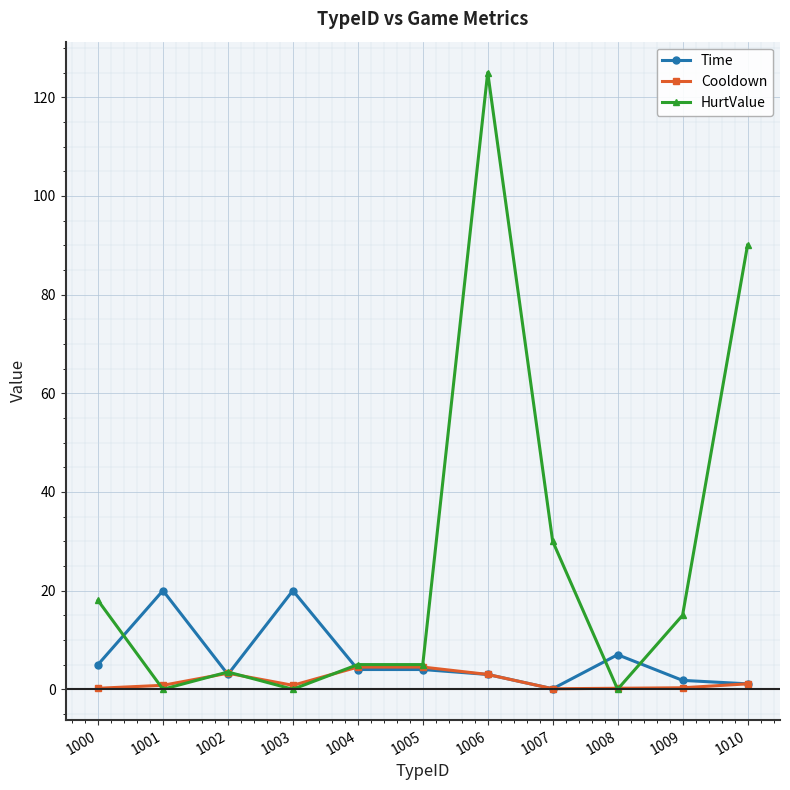

What is the maximum value shown in the chart?

125.0